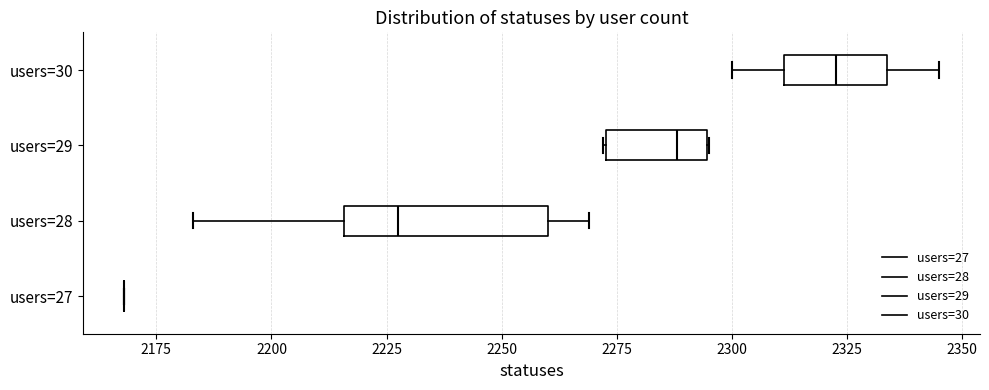

Reading bottom to top, transcribe this box plot: for each box, give where its median line is, the range the box spans, and where its two whiskers end, as read against the x-axis. The values are not printed on the chart, so give them approximately, as read against the axis.

users=27: box collapsed to a line at 2170, whiskers 2170 to 2170
users=28: median 2230, box 2215 to 2260, whiskers 2185 to 2270
users=29: median 2290, box 2275 to 2295, whiskers 2270 to 2295
users=30: median 2325, box 2310 to 2335, whiskers 2300 to 2345